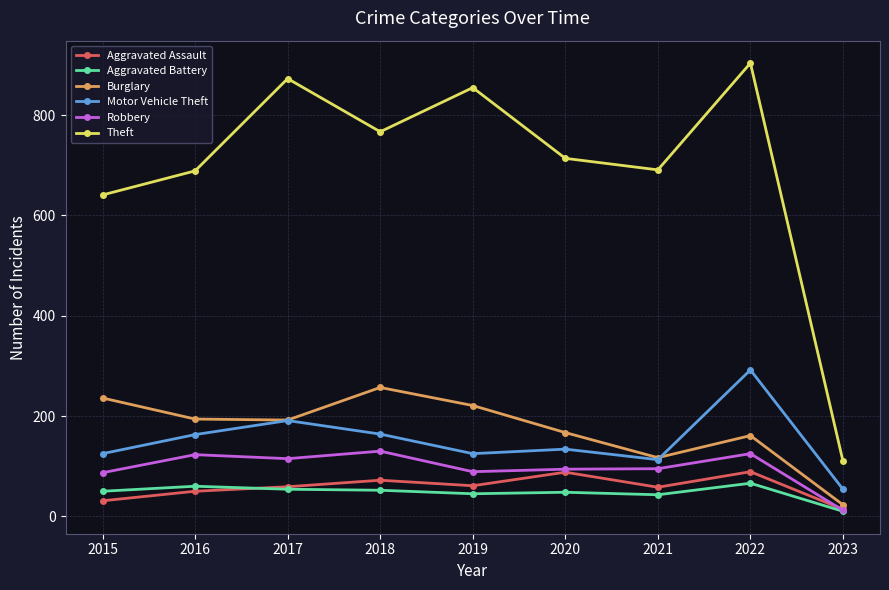

True or false: Aggravated Battery and Theft cross at least once.

False